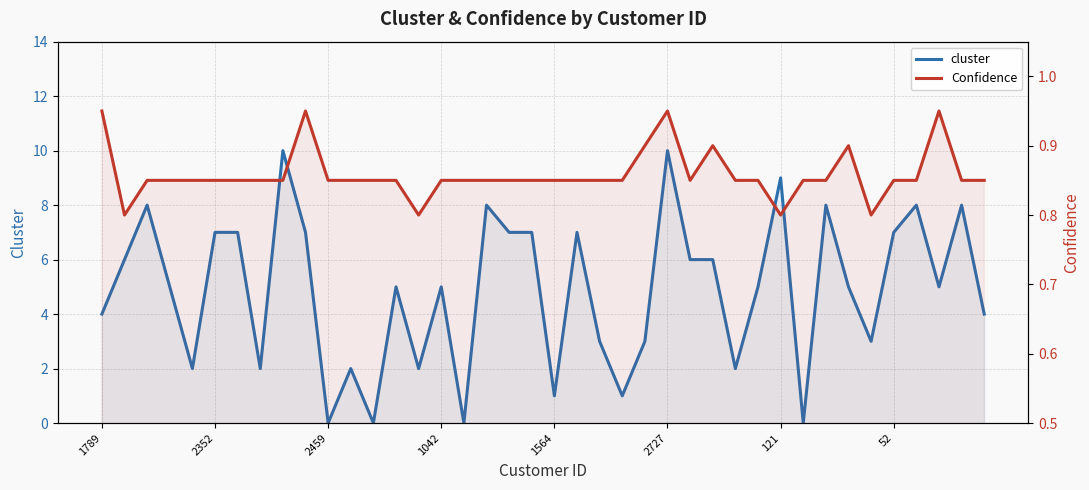

How many distinct data groups are displayed?

2